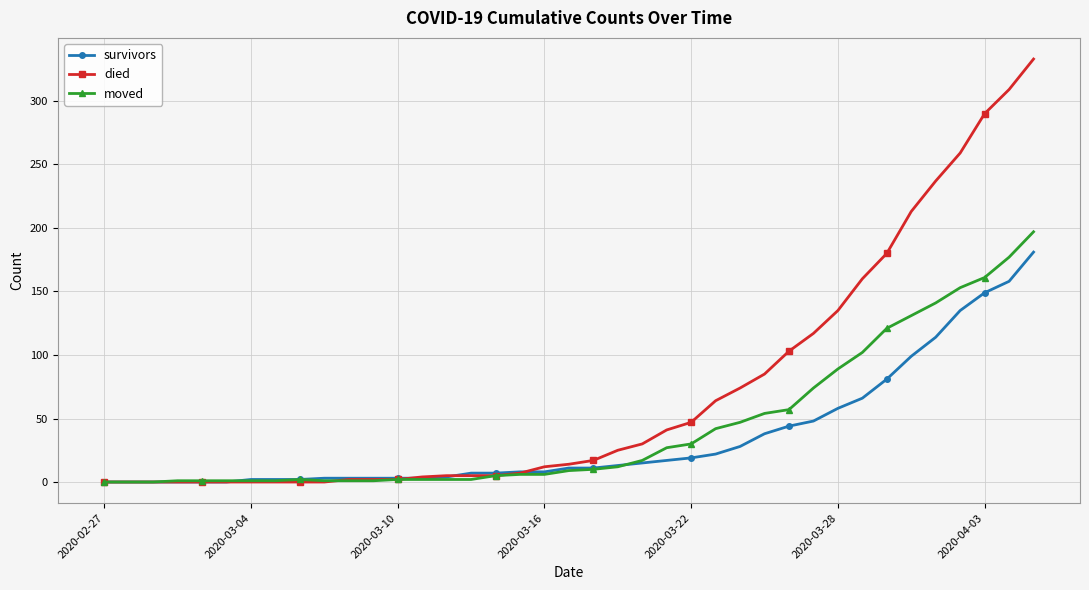

What is the maximum value shown in the chart?

333